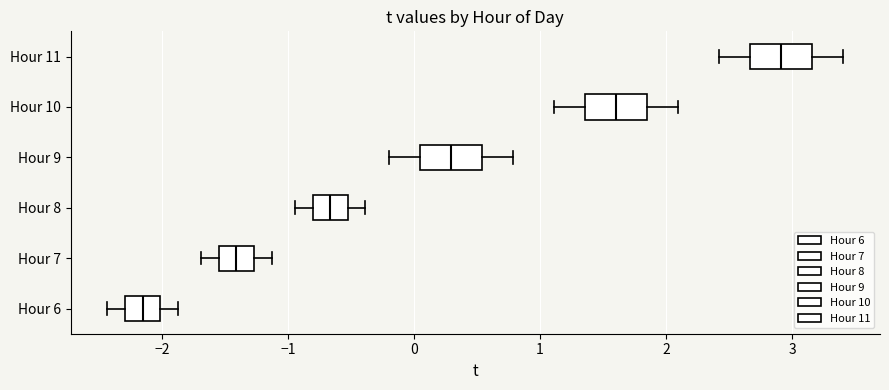

Where does the median line of the box for Hour 7 sit on the x-axis? The values are not printed on the chart, so give them approximately, as read against the axis.

-1.4